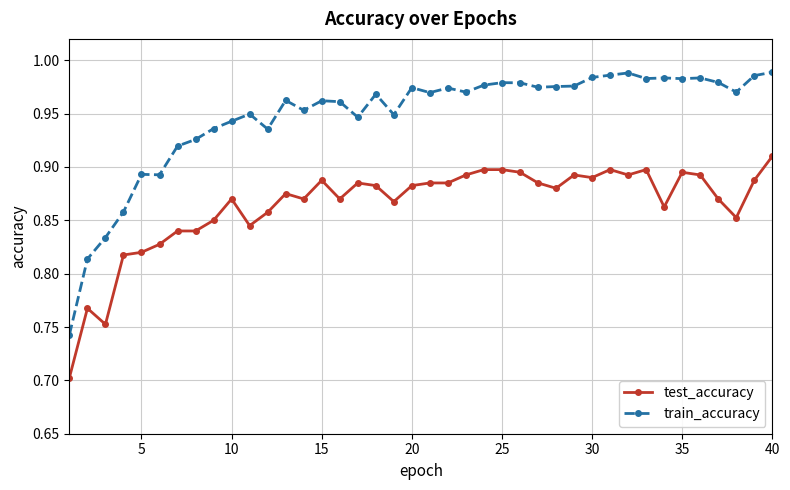

How many distinct data groups are displayed?

2